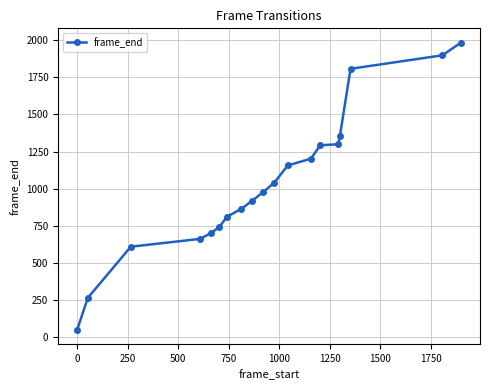

What is the smallest value displayed?

51